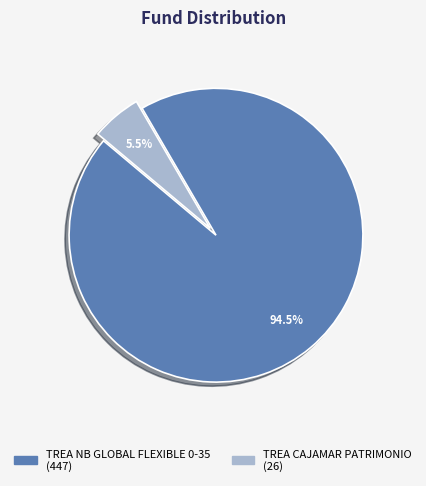

Is it true that TREA CAJAMAR PATRIMONIO is 17% of the pie?

False